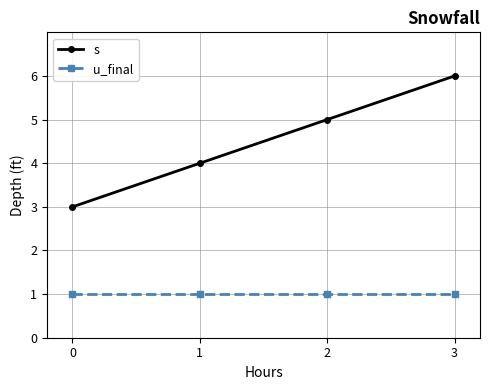

True or false: s and u_final cross at least once.

False